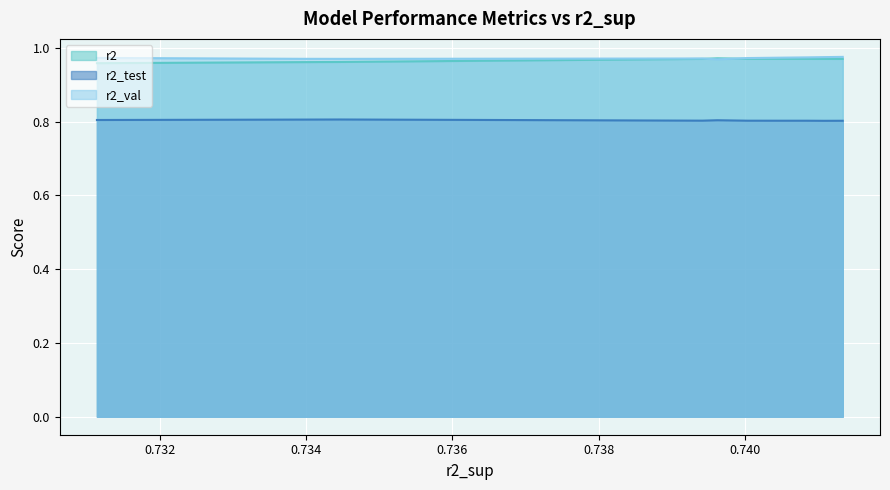

Reading right to left, extract all data points from this chart.

r2: model_3_3_0=1.0	model_3_3_1=1.0	model_3_3_2=1.0	model_3_3_8=1.0	model_3_3_9=1.0	model_3_3_7=1.0	model_3_3_6=1.0	model_3_3_5=1.0	model_3_3_4=1.0	model_3_3_3=1.0
r2_test: model_3_3_0=0.8	model_3_3_1=0.8	model_3_3_2=0.8	model_3_3_8=0.8	model_3_3_9=0.8	model_3_3_7=0.8	model_3_3_6=0.8	model_3_3_5=0.8	model_3_3_4=0.8	model_3_3_3=0.8
r2_val: model_3_3_0=1.0	model_3_3_1=1.0	model_3_3_2=1.0	model_3_3_8=1.0	model_3_3_9=1.0	model_3_3_7=1.0	model_3_3_6=1.0	model_3_3_5=1.0	model_3_3_4=1.0	model_3_3_3=1.0